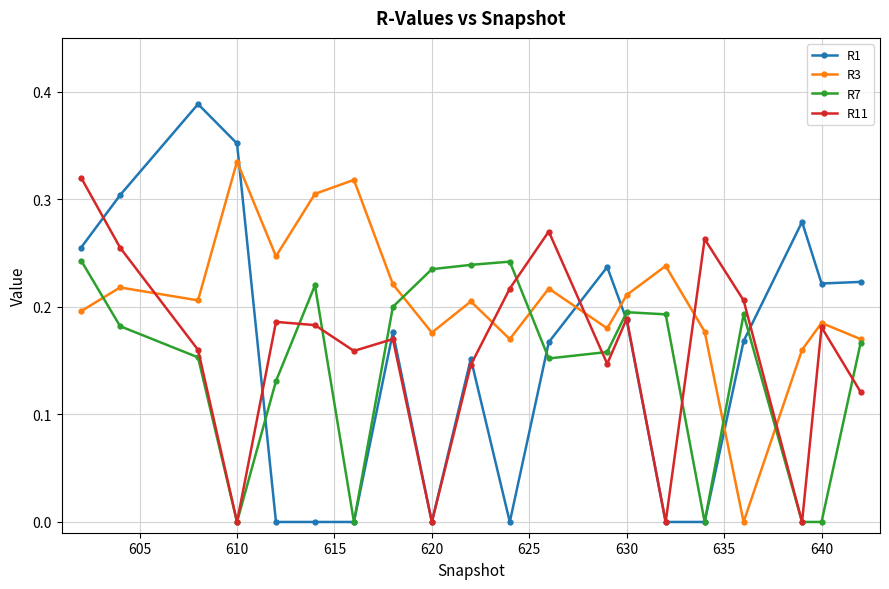

What are all the series names shown in the legend?

R1, R3, R7, R11